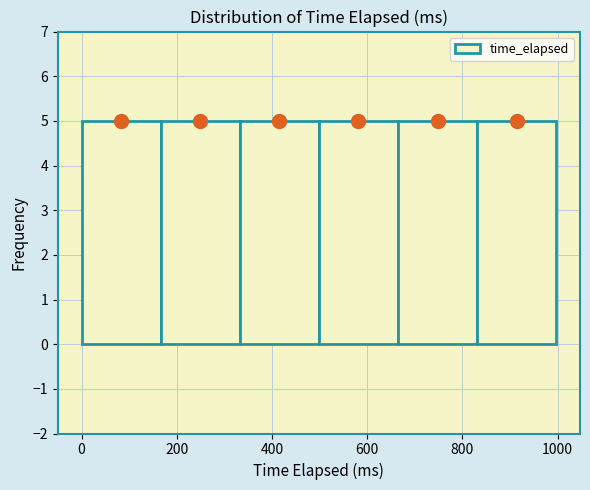

How tall is the bar that spans 160 to 340 on the x-axis? Neither the bar edges nor the heights are printed on the chart, so give them approximately, as read against the axes.

5